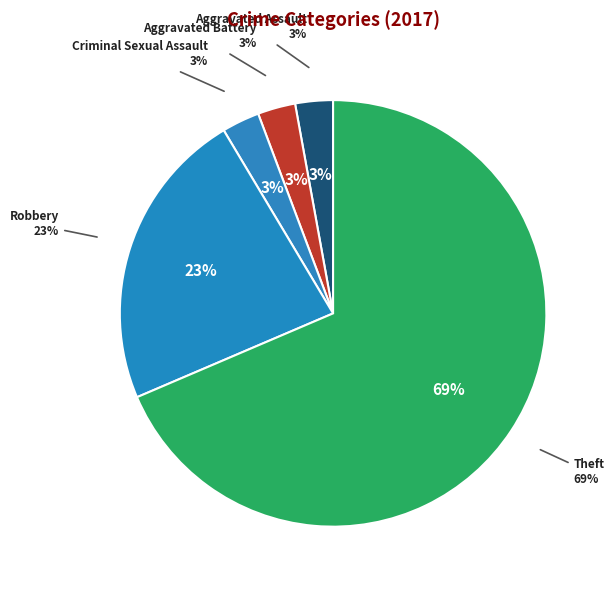

The Aggravated Battery slice represents 3% of the pie. True or false?

True